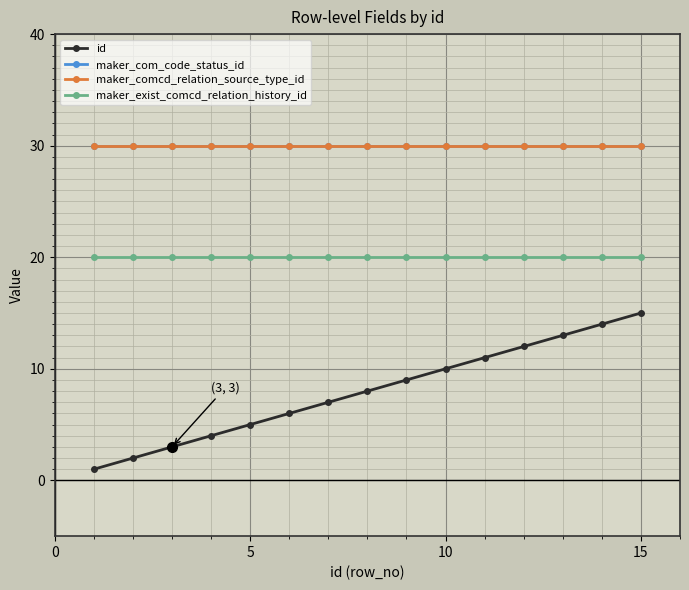

Does the chart have visible grid lines?

Yes